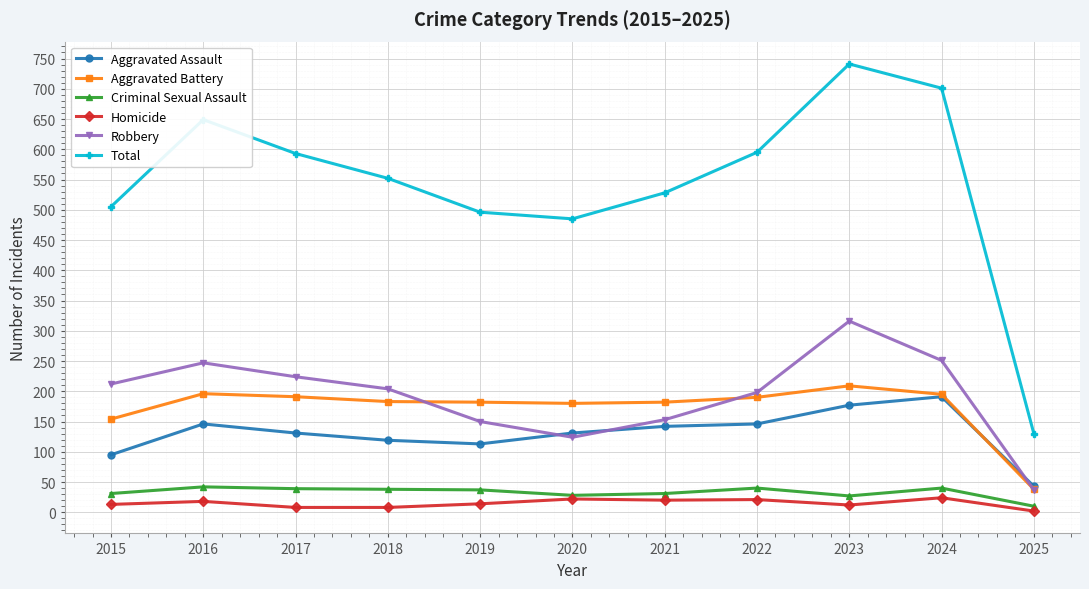

True or false: Homicide and Aggravated Battery intersect in this chart.

False